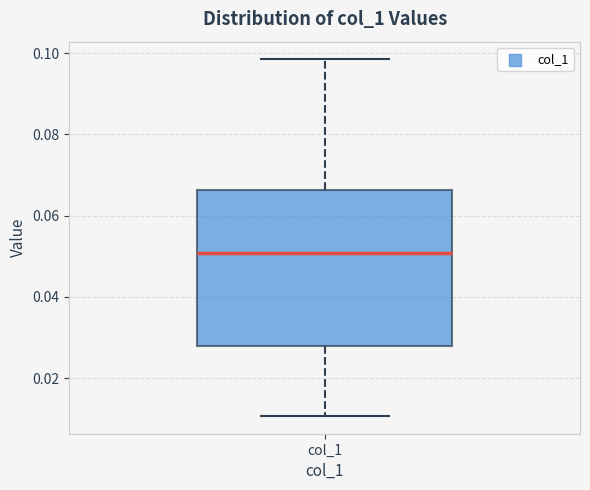

Read this box plot against the y-axis: the position of the median line, the range covered by the box, and the ends of both whiskers. The values are not printed on the chart, so give them approximately, as read against the axis.

median 0.050, box 0.028 to 0.066, whiskers 0.010 to 0.098